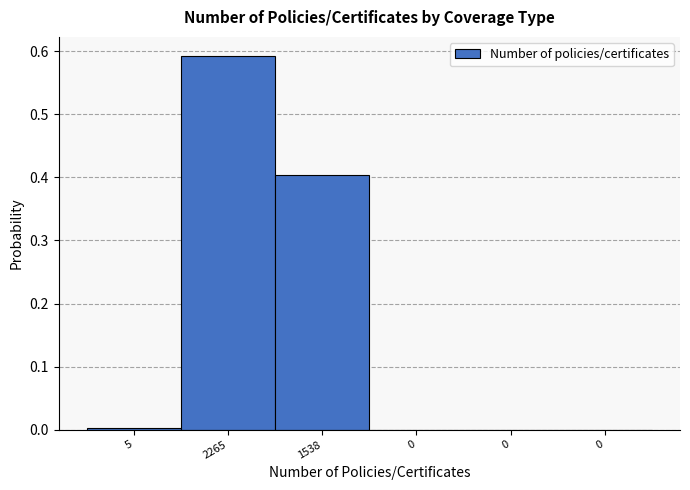

Are the bars horizontal?

No